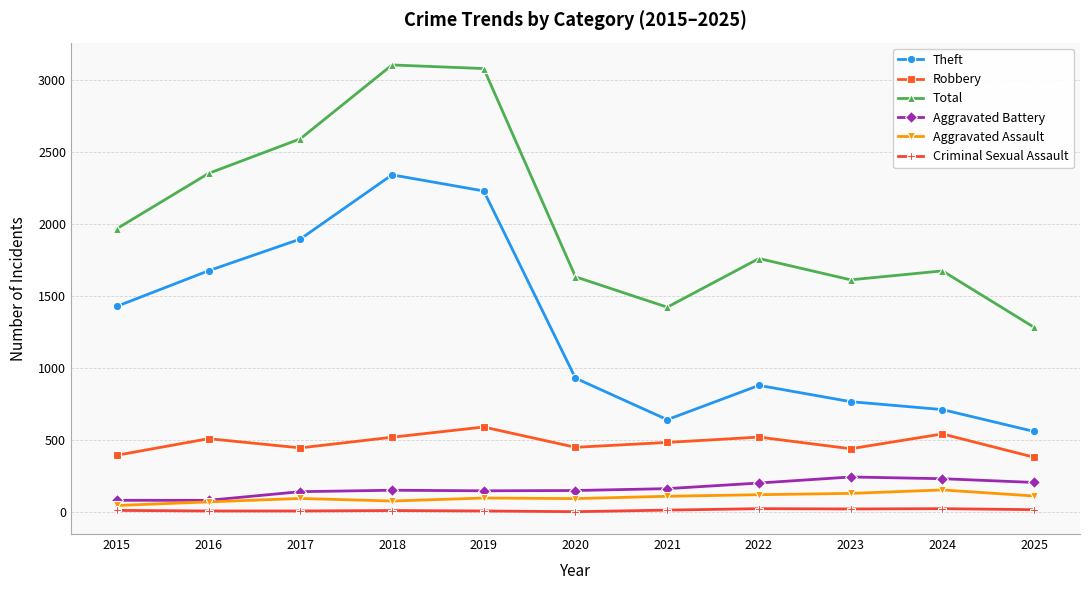

At which category does Theft reach its first local valley?

2021